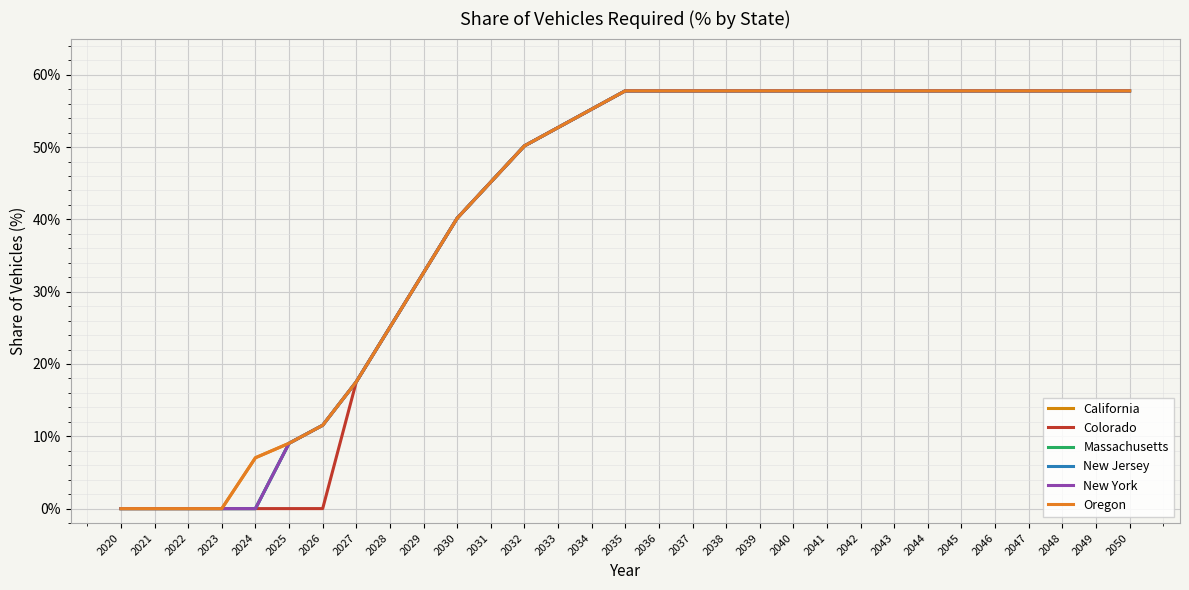

Does the chart display data point markers on the line(s)?

No